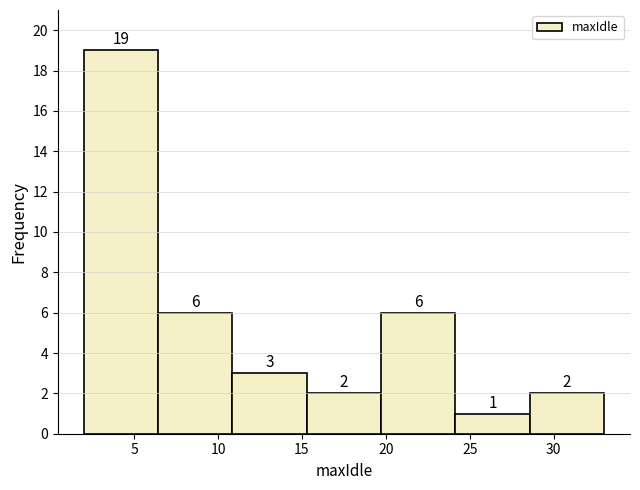

Reading left to right, list every bar in this chart as the range it spans on the x-axis followed by its height. The bar edges are not printed on the chart, so give them approximately, as read against the axis.

2.0 to 6.5: 19
6.5 to 11.0: 6
11.0 to 15.5: 3
15.5 to 19.5: 2
19.5 to 24.0: 6
24.0 to 28.5: 1
28.5 to 33.0: 2